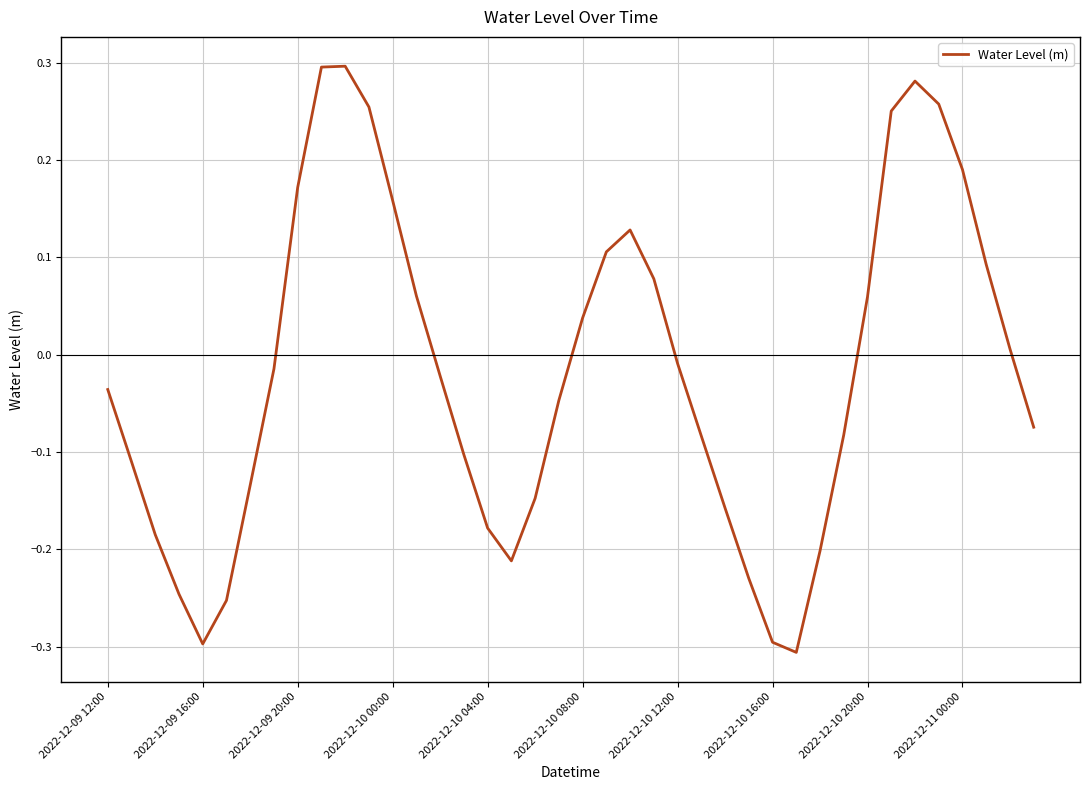

Does the chart have visible grid lines?

Yes